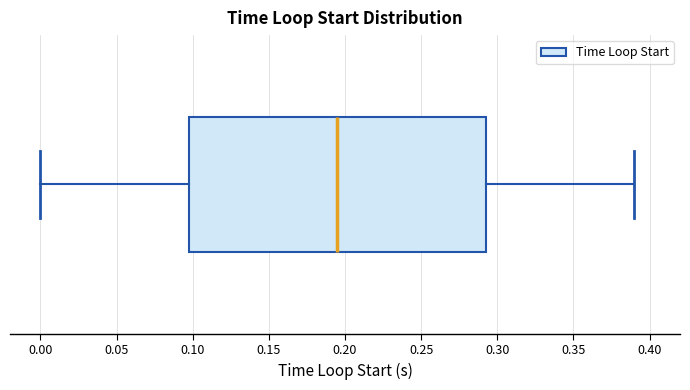

Where is the right edge of the box on the x-axis? The values are not printed on the chart, so give them approximately, as read against the axis.

0.295